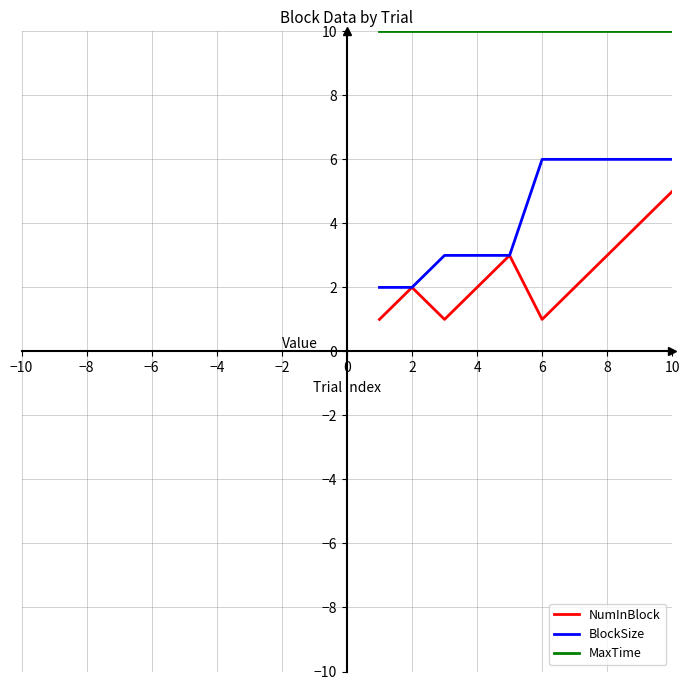

Which series has the widest spread of values?

NumInBlock